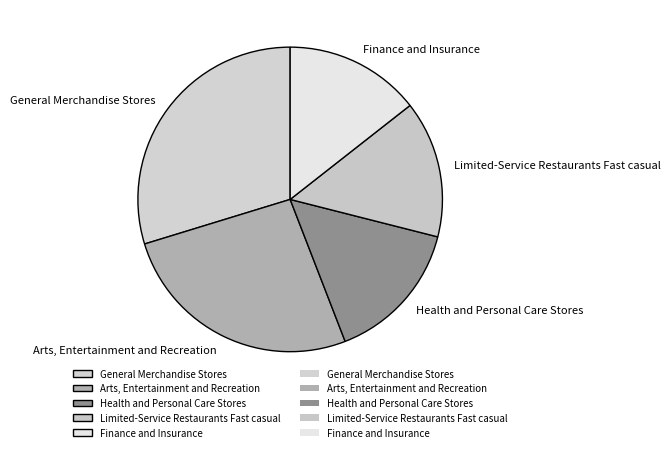

Is there any slice that represents more than half of the pie?

No